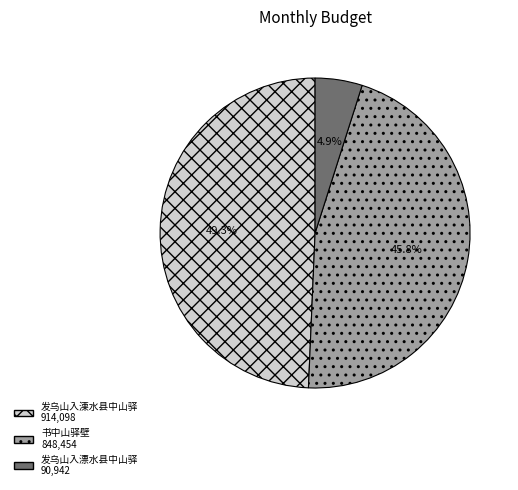

Combined, do 发乌山入溧水县中山驿 and 书中山驿壁 account for over 50%?

Yes